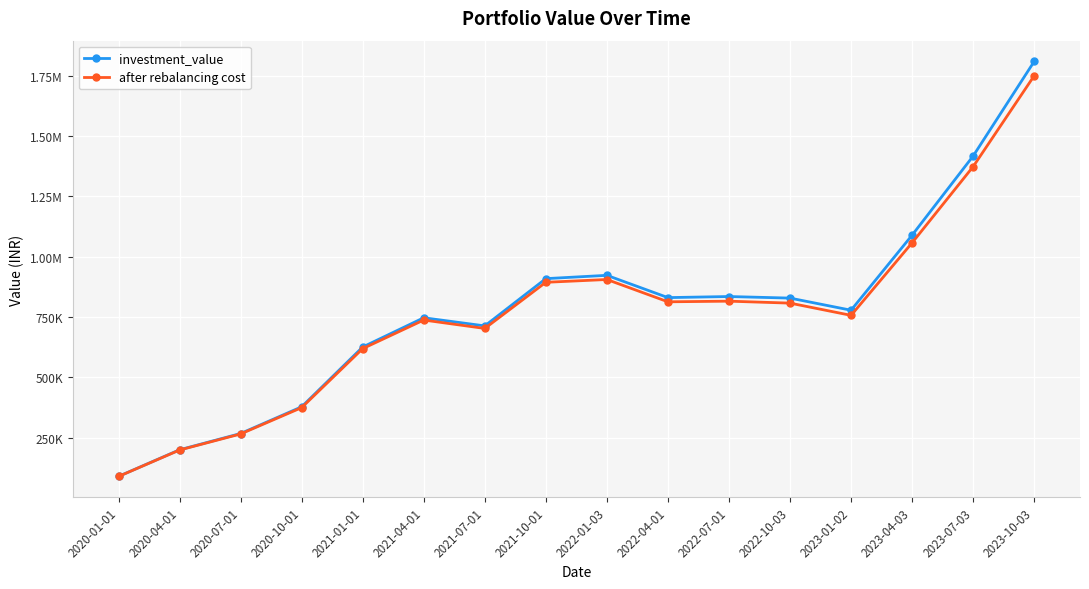

Does the chart have visible grid lines?

Yes